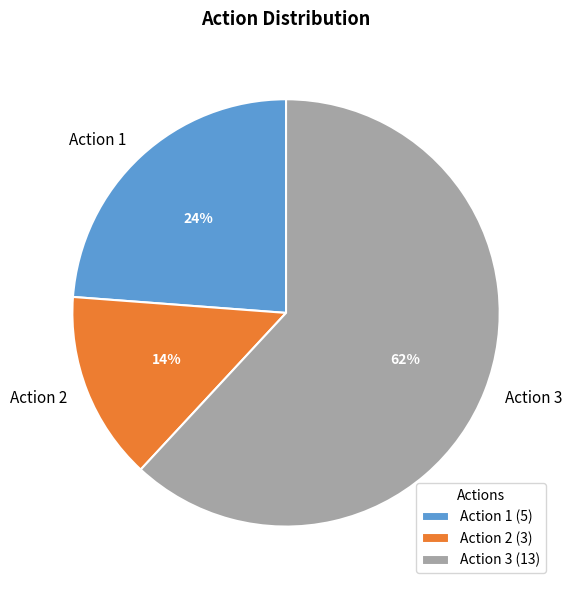

Approximately how many times larger is the value at Action 1 compared to Action 3?

0.4